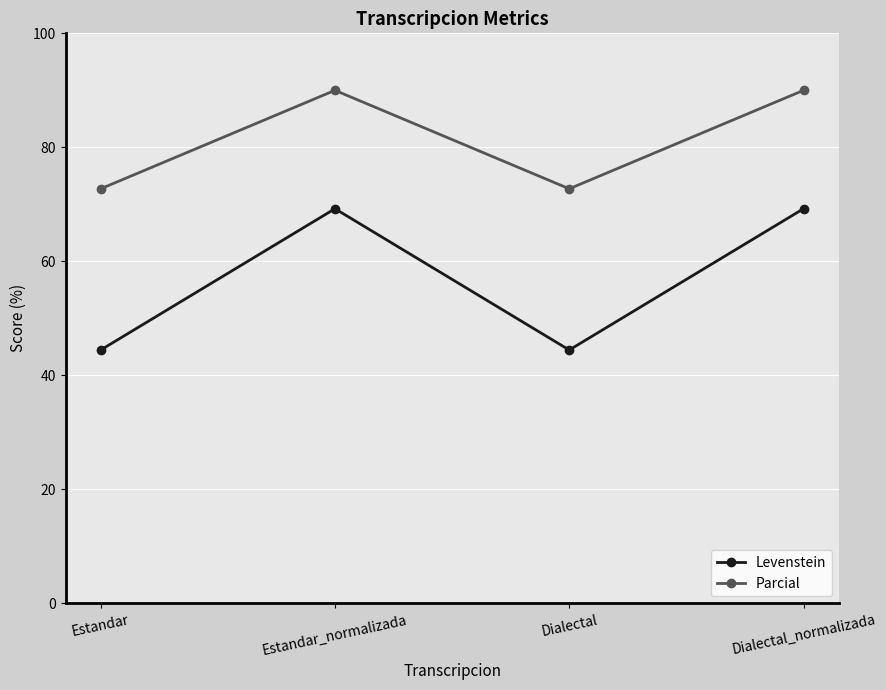

What is the minimum value shown in the chart?

44.4